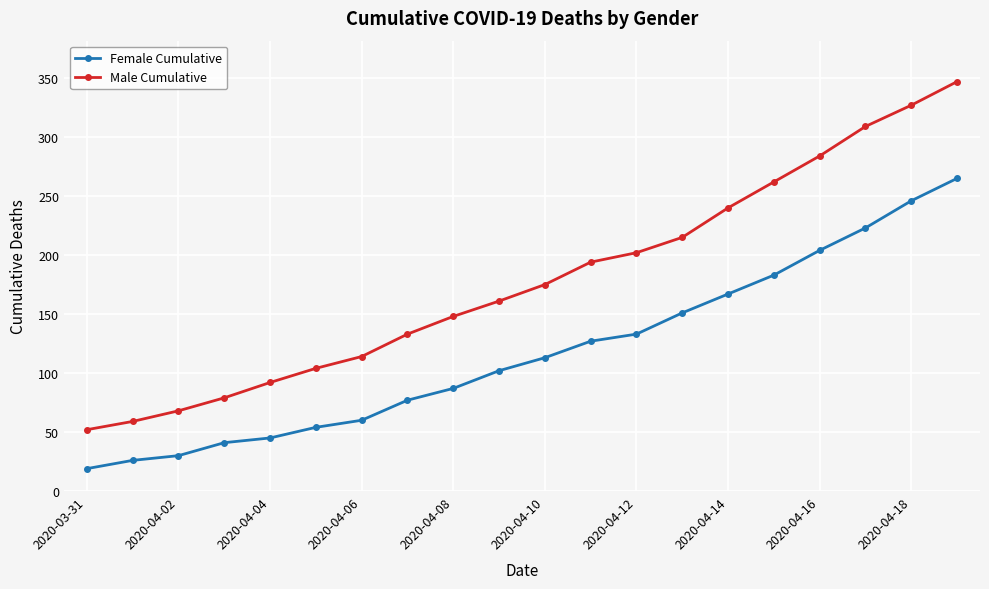

At how many categories does at least one series exceed 119?

13